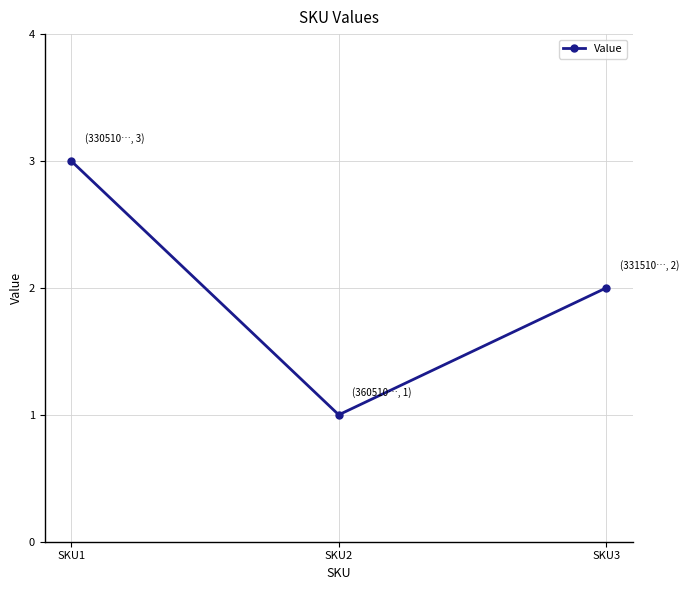

How many values are below 2?

1